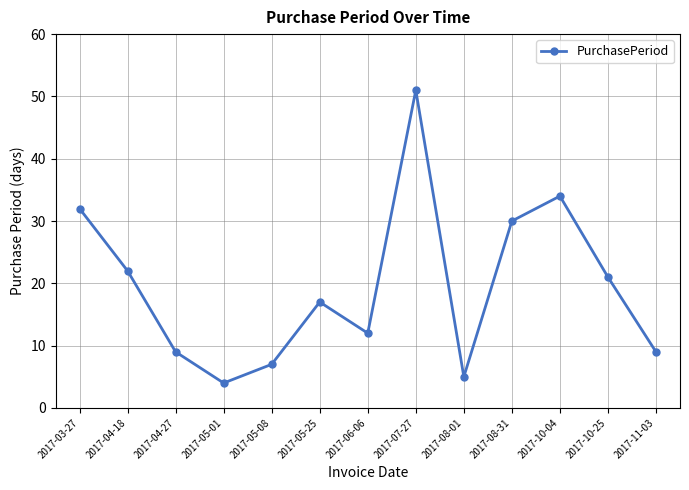

What is the difference between the second highest and minimum values?

30